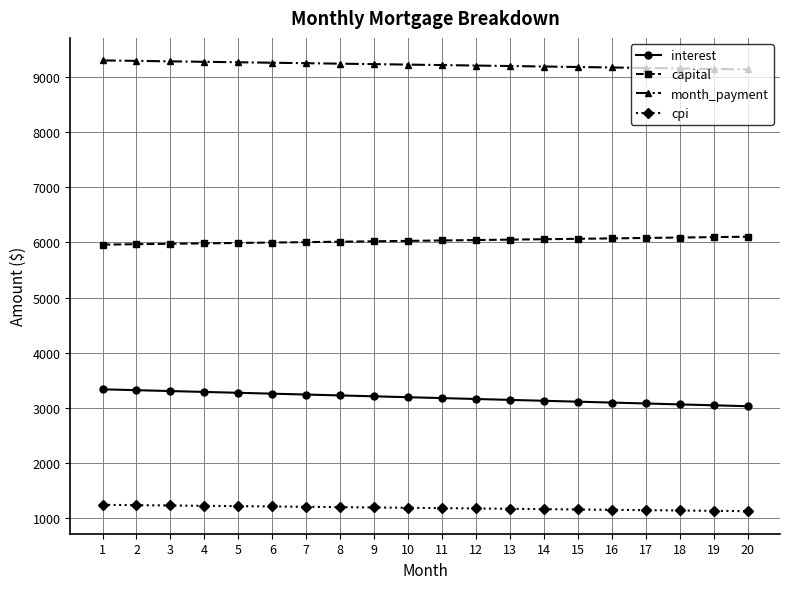

True or false: capital and month_payment cross at least once.

False